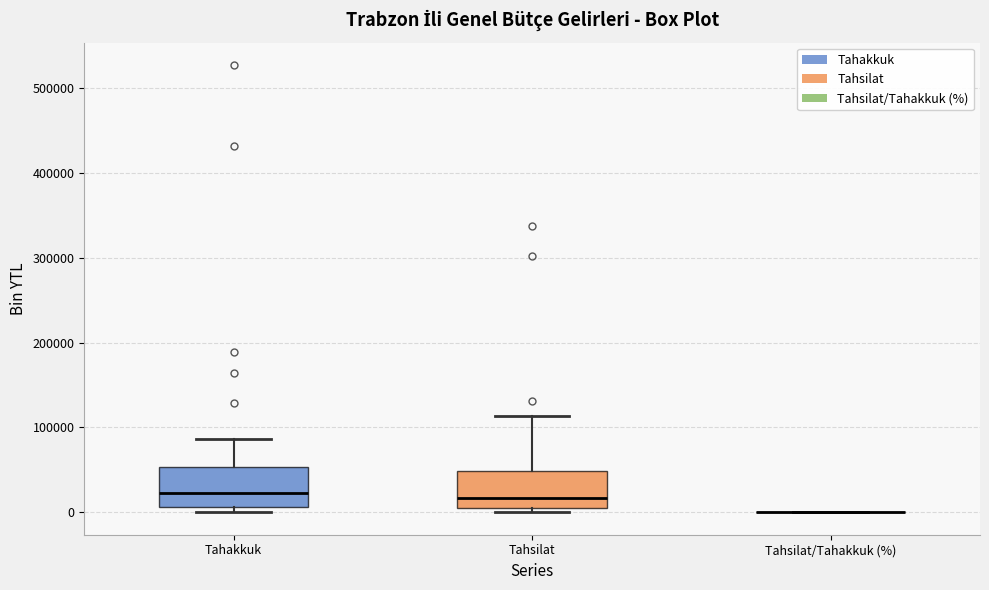

Reading left to right, transcribe this box plot: for each box, give where its median line is, the range the box spans, and where its two whiskers end, as read against the y-axis. The values are not printed on the chart, so give them approximately, as read against the axis.

Tahakkuk: median 20000, box 10000 to 50000, whiskers 0 to 90000
Tahsilat: median 20000, box 0 to 50000, whiskers 0 (just below the box's lower edge) to 110000
Tahsilat/Tahakkuk (%): box collapsed to a line at 0, whiskers 0 to 0